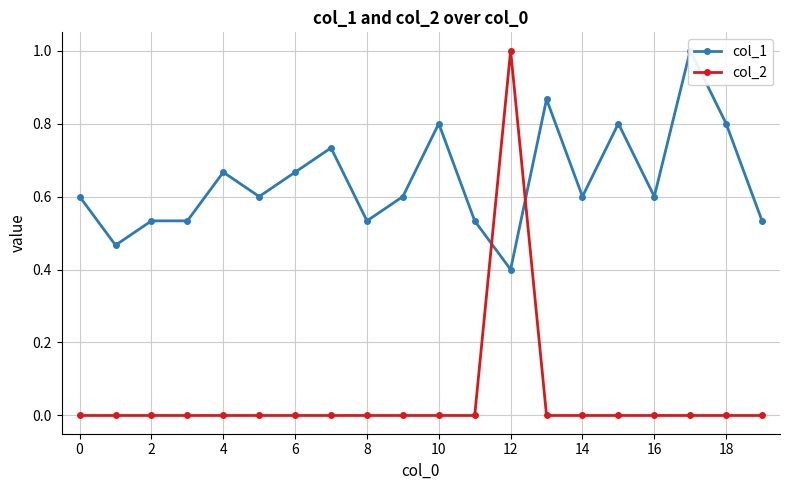

How many lines are shown in the chart?

2